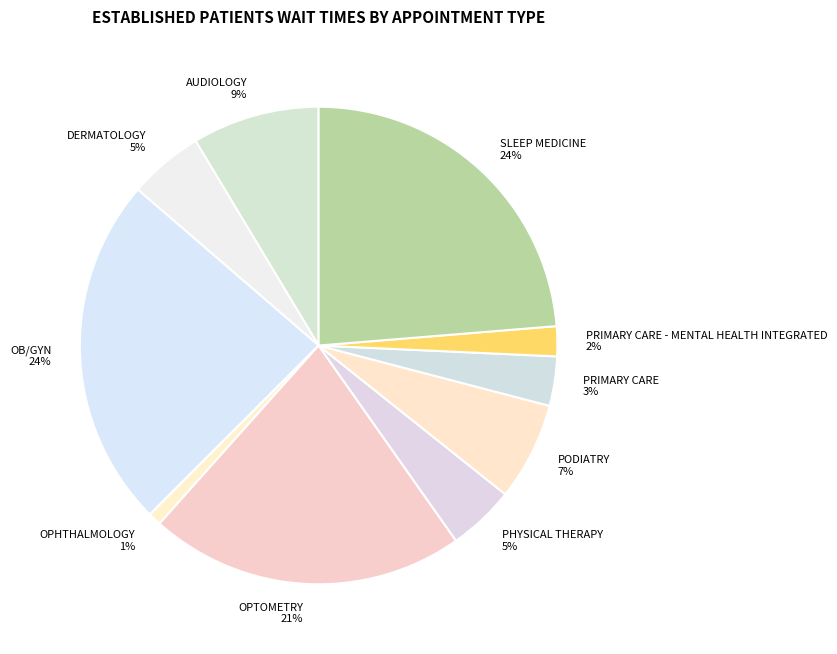

To the nearest percent, what portion does OPTOMETRY represent?

21%